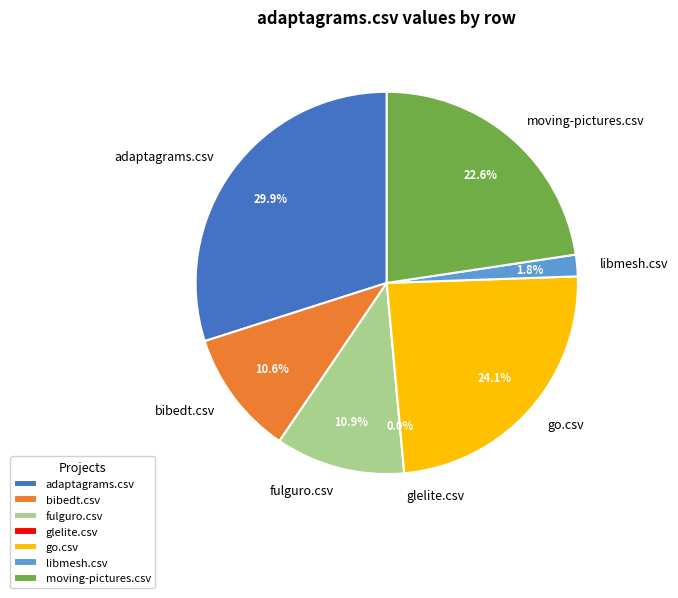

Between adaptagrams.csv and bibedt.csv, which is larger?

adaptagrams.csv